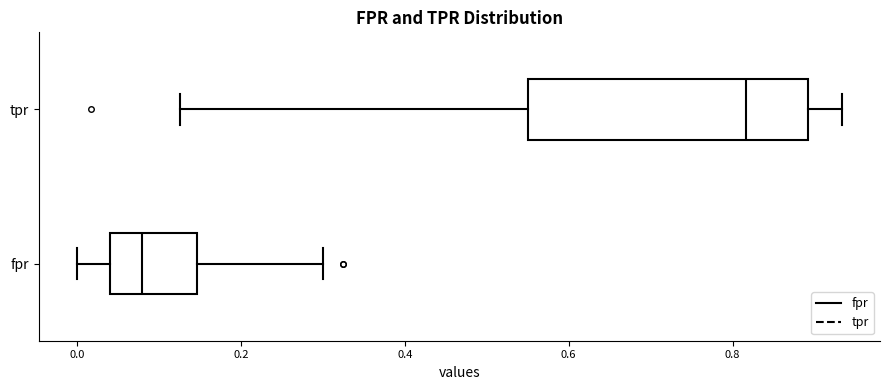

Which box has the furthest to the right median line?

tpr